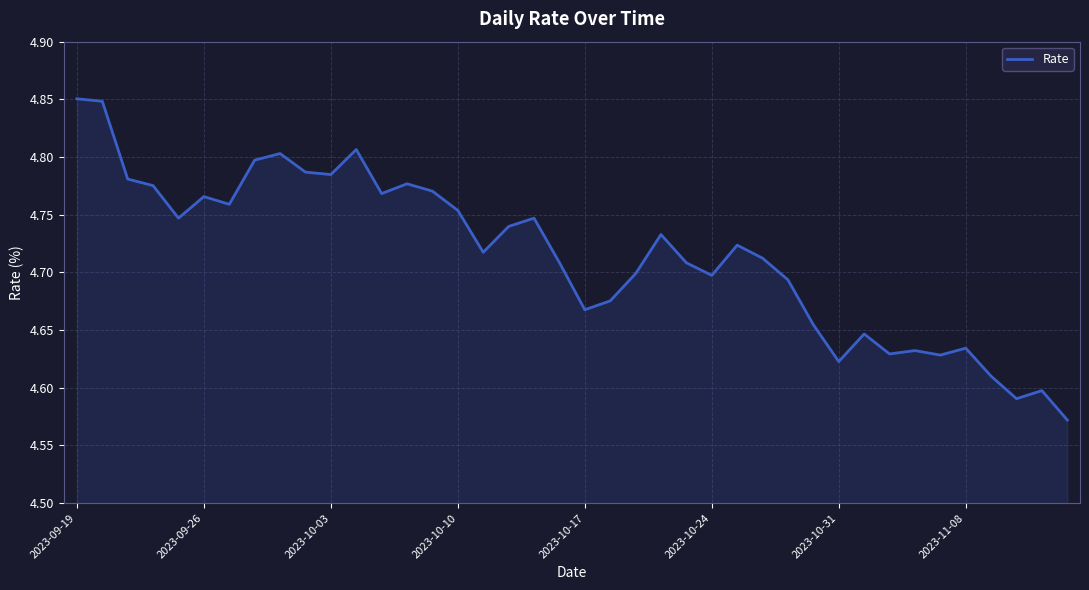

How many lines are shown in the chart?

1